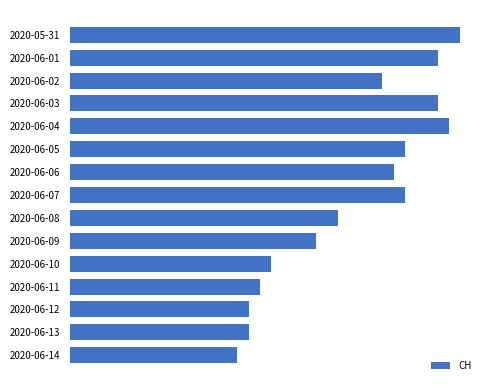

Are the bars horizontal?

Yes